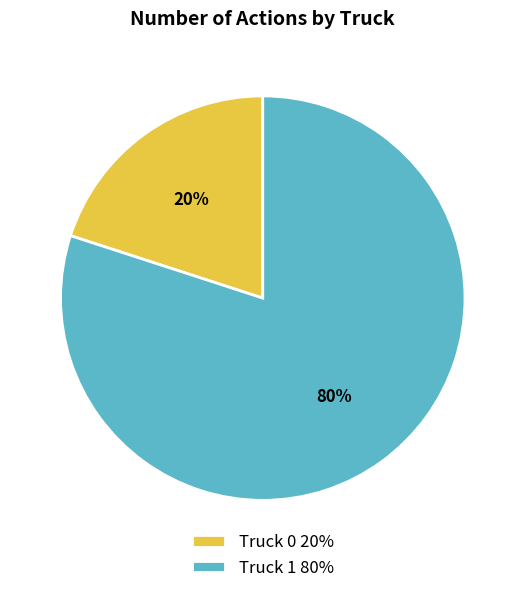

How many slices are in this pie chart?

2